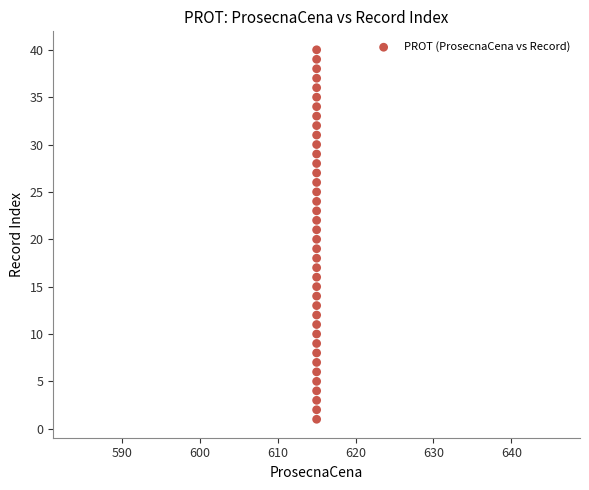

What is the range of Y values (max minus min)?

39